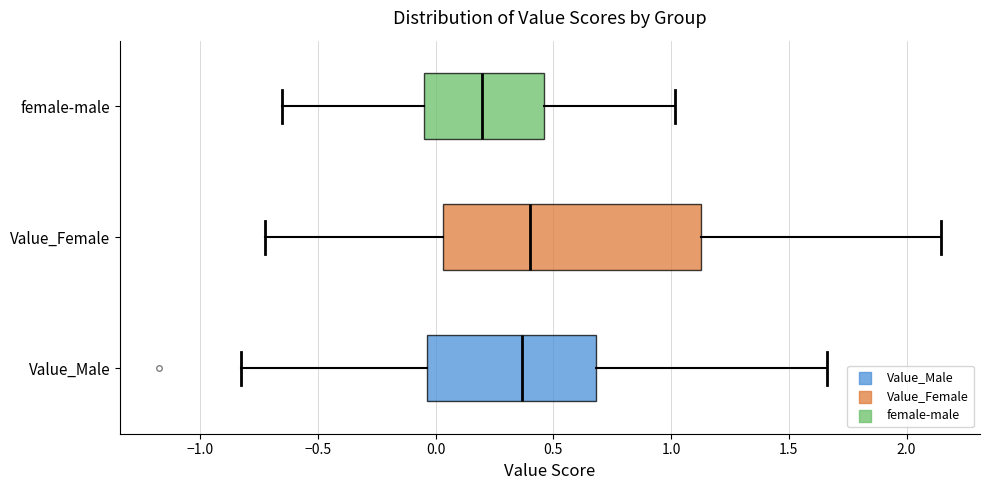

Comparing the boxes themselves (not the whiskers), which one is the widest?

Value_Female